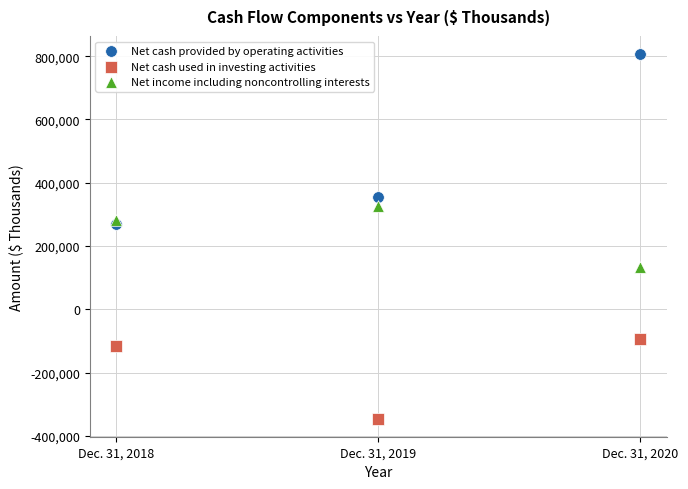

Which series has the largest Y range (max minus min)?

Net cash provided by operating activities